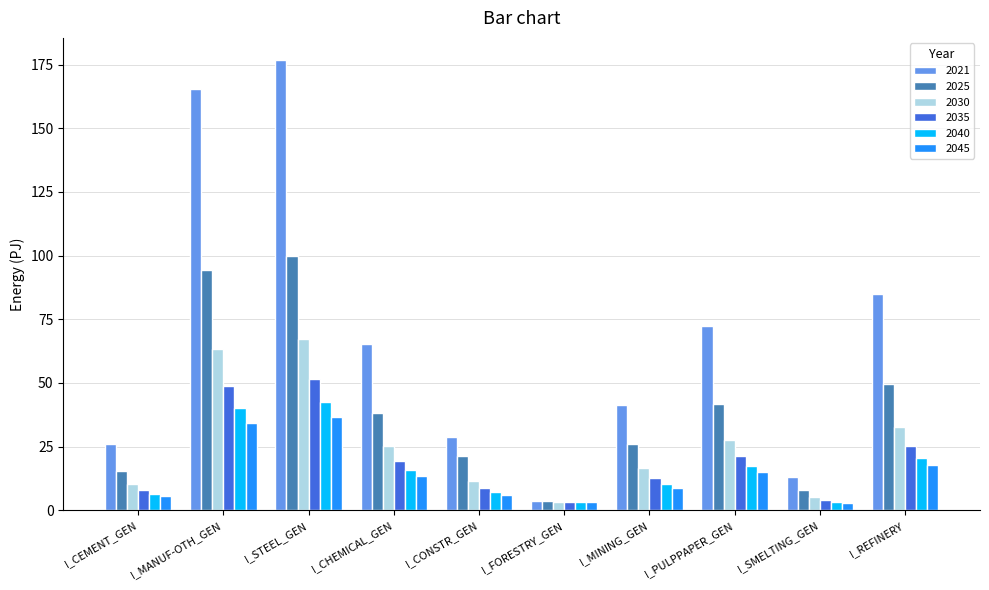

What is the difference between the maximum and second lowest values in the 2030 series?

61.9